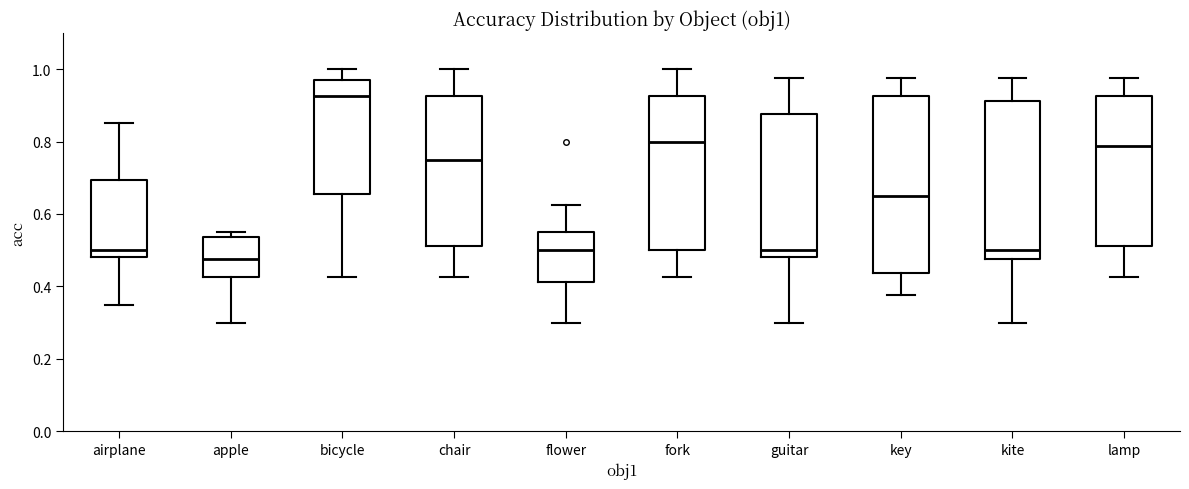

Reading left to right, read every box against the y-axis: the position of its median line, the range the box covers, and the ends of its whiskers. The values are not printed on the chart, so give them approximately, as read against the axis.

airplane: median 0.50, box 0.48 to 0.70, whiskers 0.36 to 0.86
apple: median 0.48, box 0.42 to 0.54, whiskers 0.30 to 0.56
bicycle: median 0.92, box 0.66 to 0.96, whiskers 0.42 to 1.00
chair: median 0.76, box 0.52 to 0.92, whiskers 0.42 to 1.00
flower: median 0.50, box 0.42 to 0.56, whiskers 0.30 to 0.62
fork: median 0.80, box 0.50 to 0.92, whiskers 0.42 to 1.00
guitar: median 0.50, box 0.48 to 0.88, whiskers 0.30 to 0.98
key: median 0.66, box 0.44 to 0.92, whiskers 0.38 to 0.98
kite: median 0.50, box 0.48 to 0.92, whiskers 0.30 to 0.98
lamp: median 0.78, box 0.52 to 0.92, whiskers 0.42 to 0.98